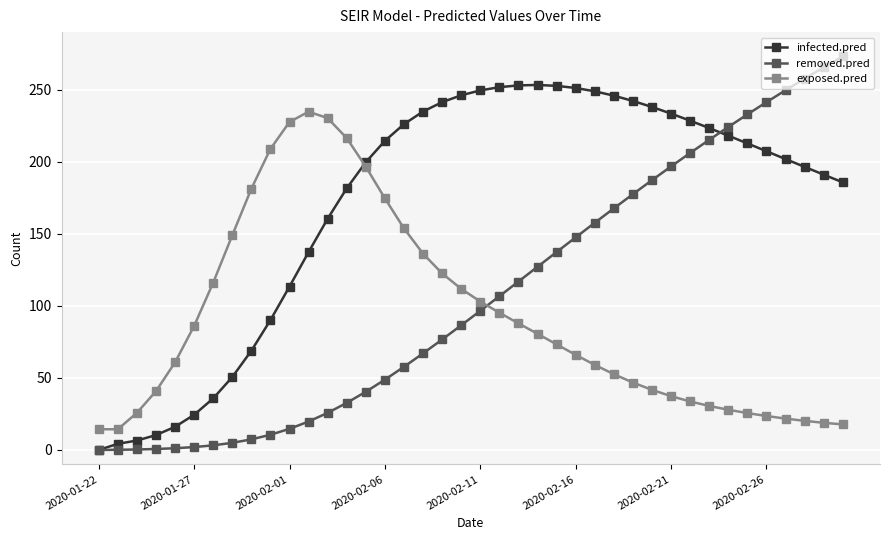

Which series has the largest range (max minus min)?

removed.pred